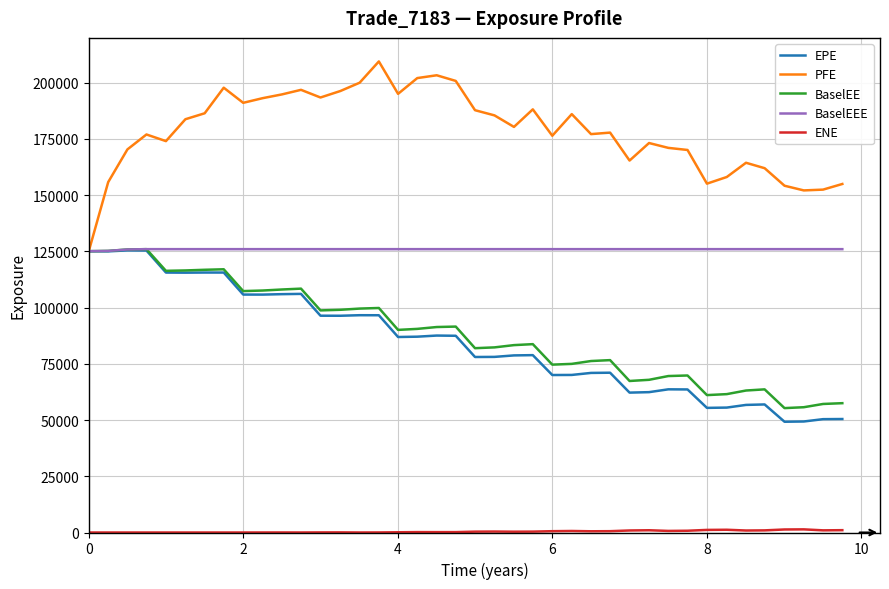

What is the minimum value for BaselEEE?

125043.0